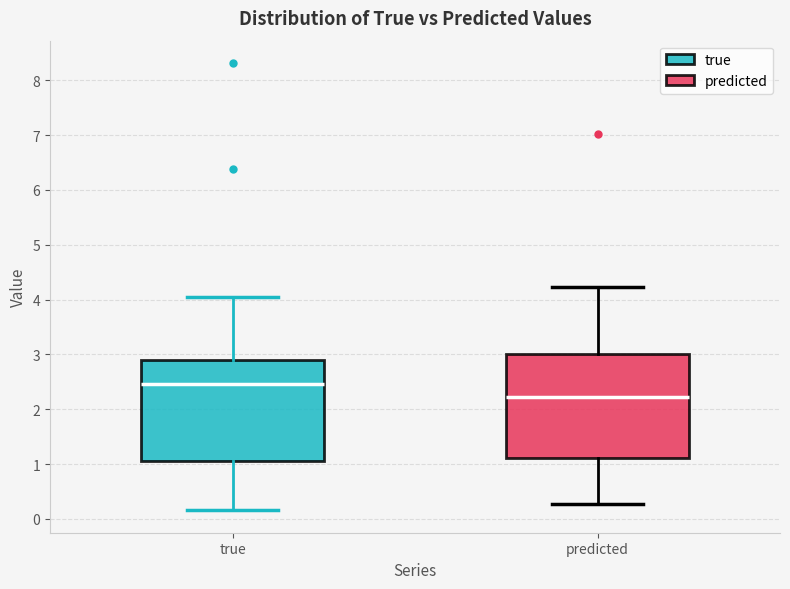

Where does the median line of the box for predicted sit on the y-axis? The values are not printed on the chart, so give them approximately, as read against the axis.

2.2